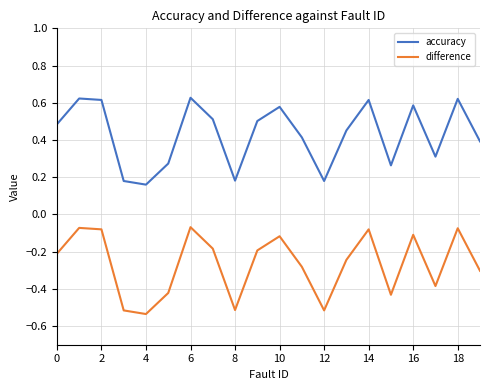

What is the sum of all accuracy values?

8.6